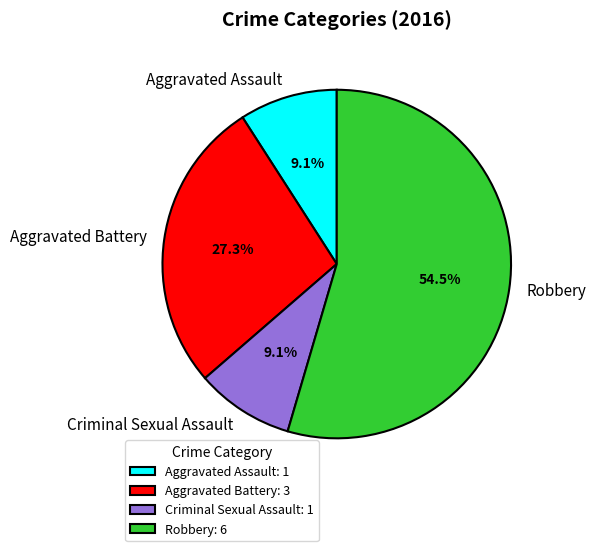

Is Robbery the majority of the pie?

Yes